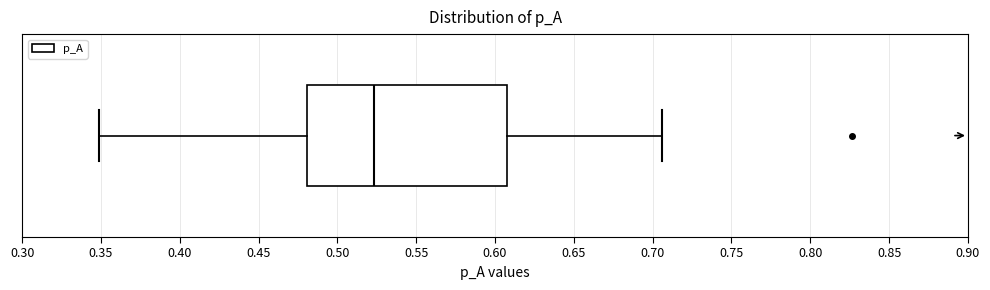

Read this box plot against the x-axis: the position of the median line, the range covered by the box, and the ends of both whiskers. The values are not printed on the chart, so give them approximately, as read against the axis.

median 0.525, box 0.480 to 0.610, whiskers 0.350 to 0.705